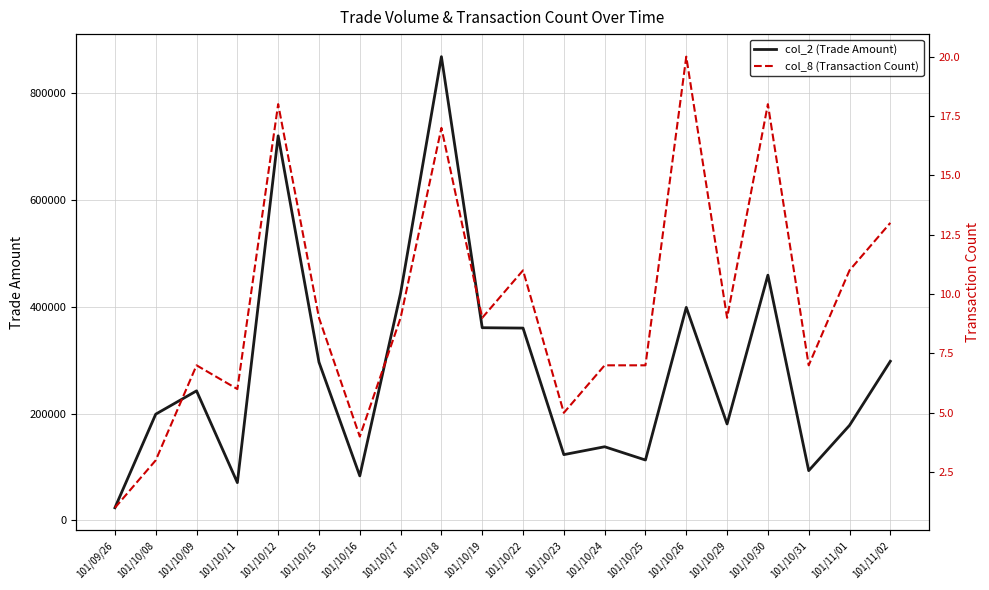

Is the value of col_2 (Trade Amount) at 101/10/25 greater than the value of col_8 (Transaction Count) at 101/10/09?

Yes